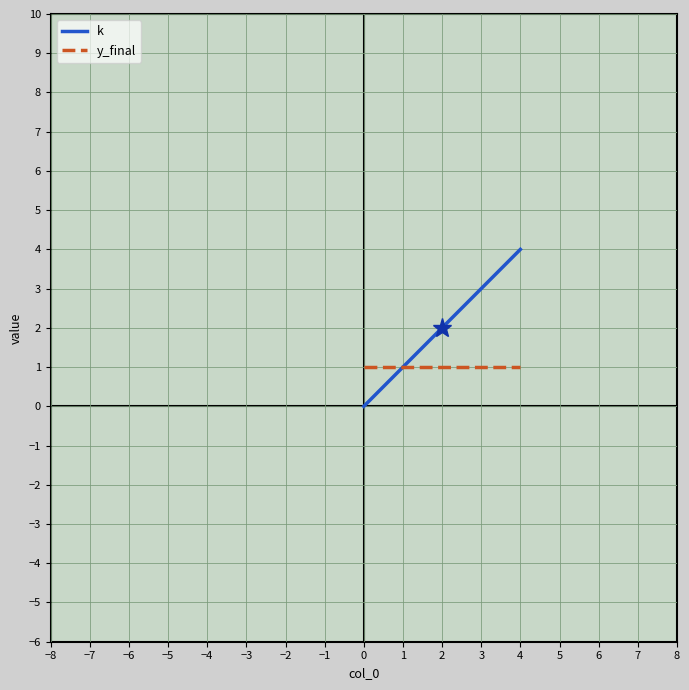

Which series has the widest spread of values?

k